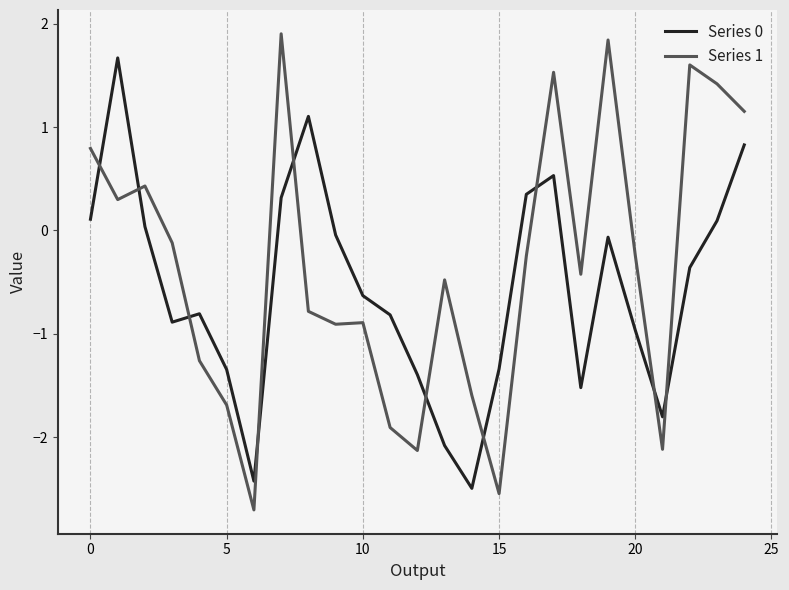

How many lines are shown in the chart?

2